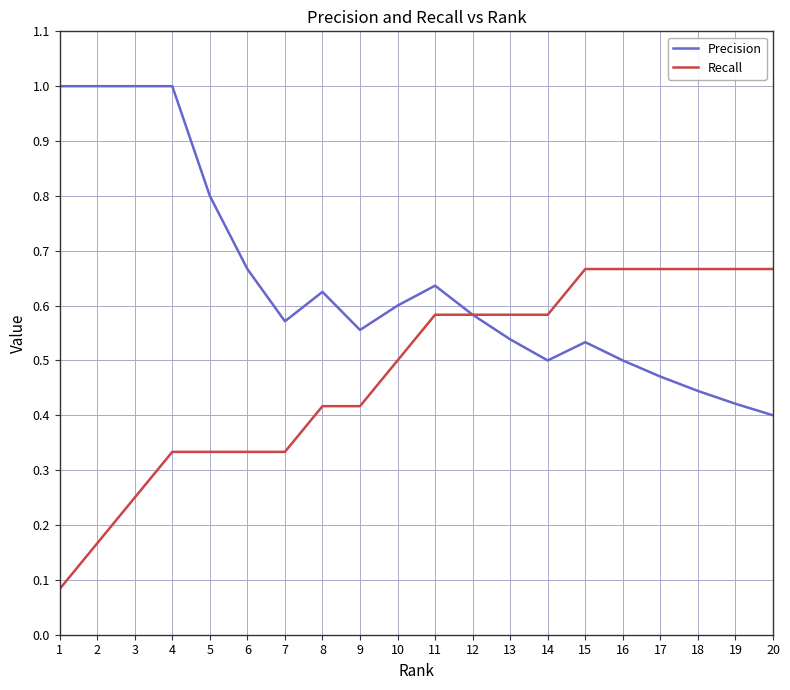

Rank the series by their maximum value, from lowest to highest.

Recall, Precision